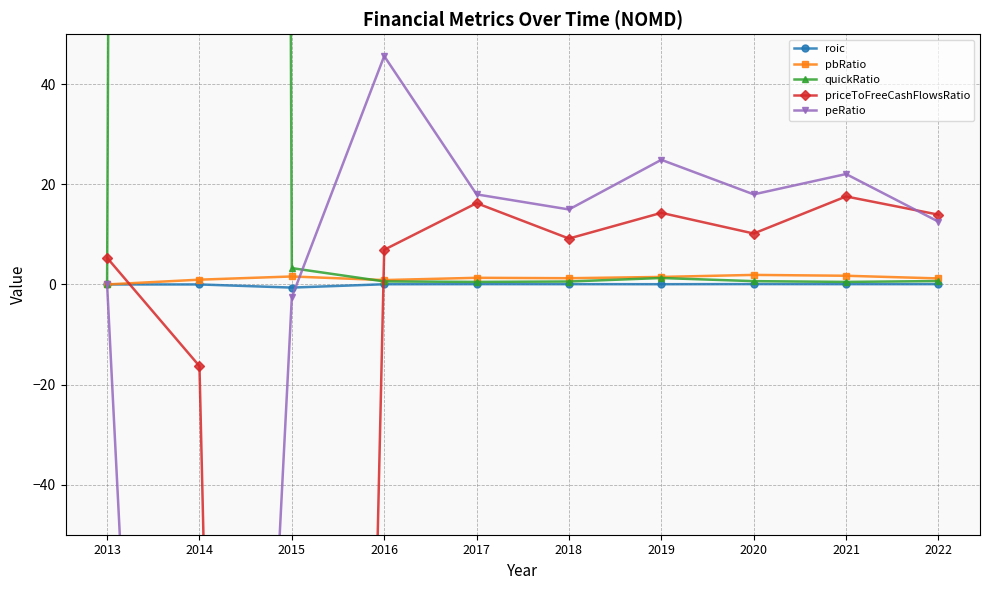

At which category does the chart reach its minimum across all series?

2015